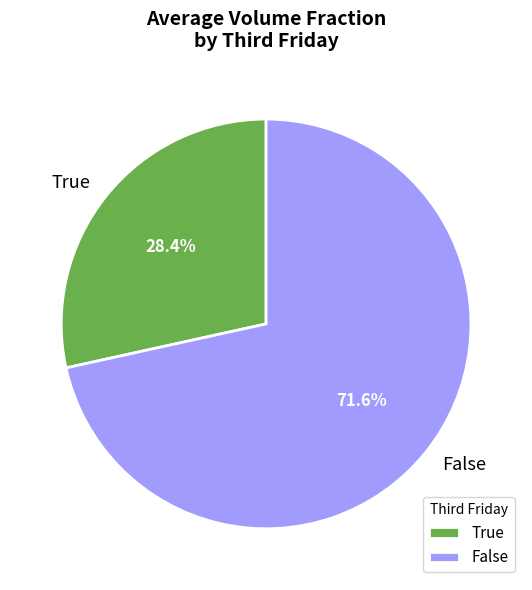

To the nearest percent, what portion does True represent?

28%